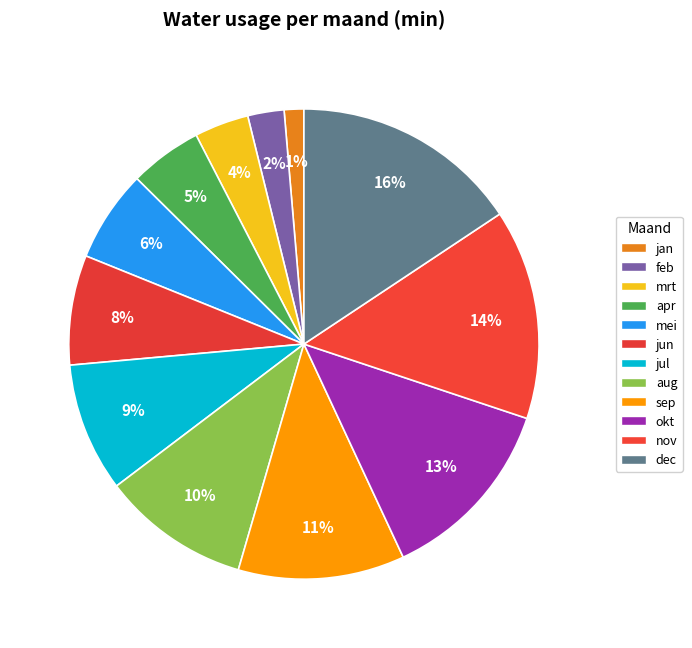

Which has a higher value, aug or okt?

okt